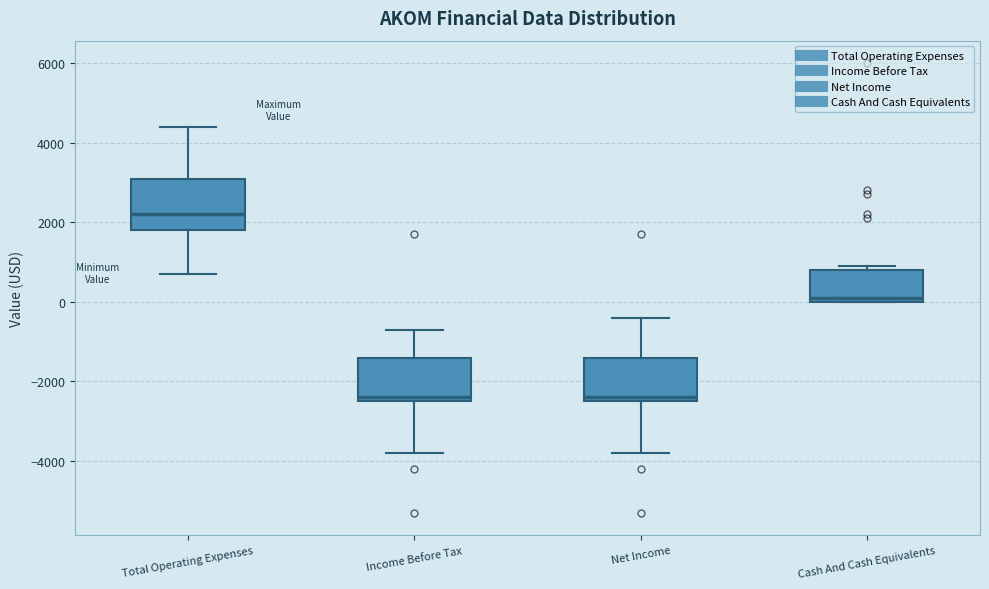

Where is the lower edge of the box for Cash And Cash Equivalents on the y-axis? The values are not printed on the chart, so give them approximately, as read against the axis.

0